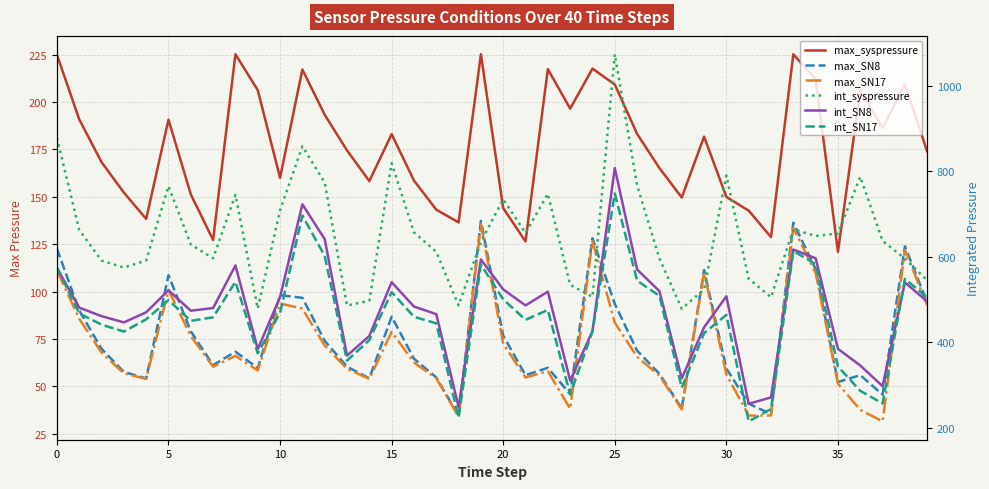

Which category has the lowest value across all series?

37